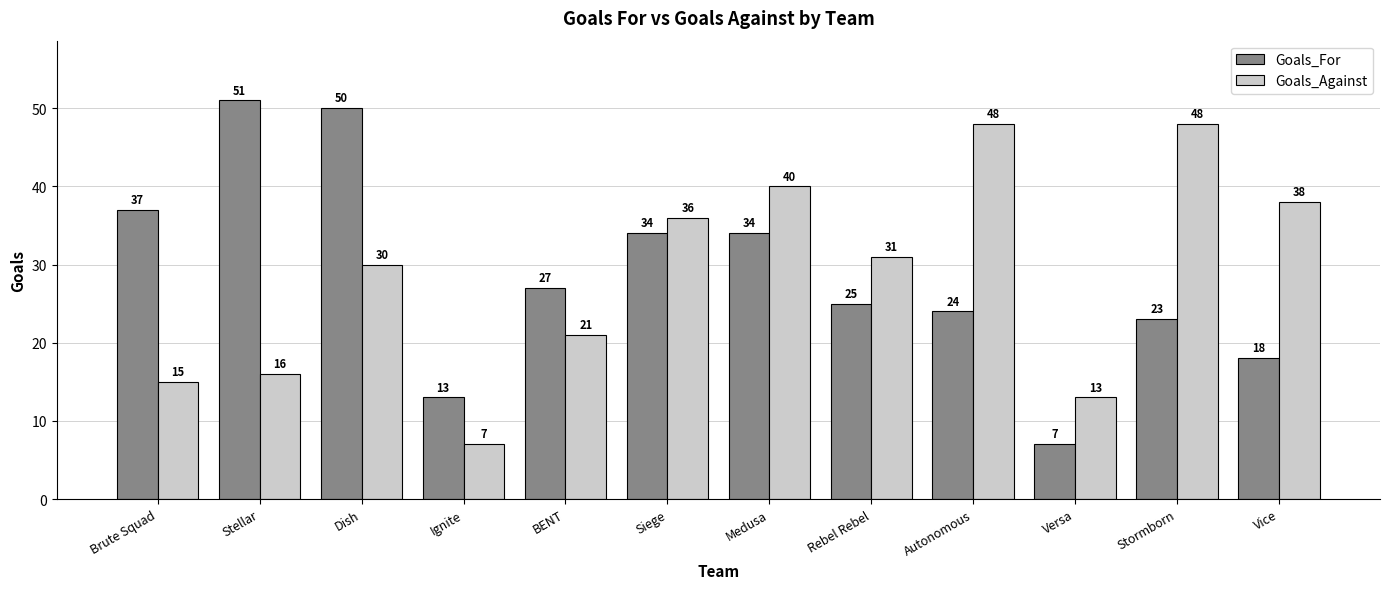

What is the average value of the Goals_Against series?

29